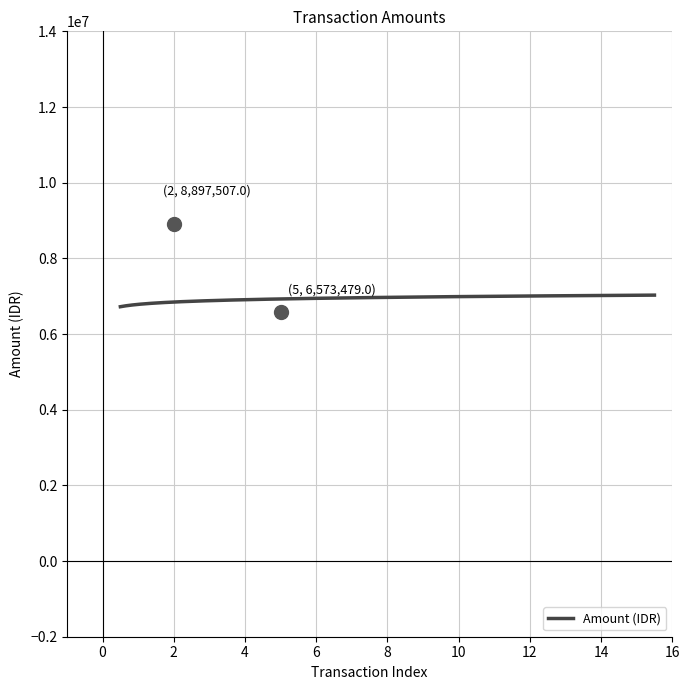

What is the greatest value displayed?

7028067.7